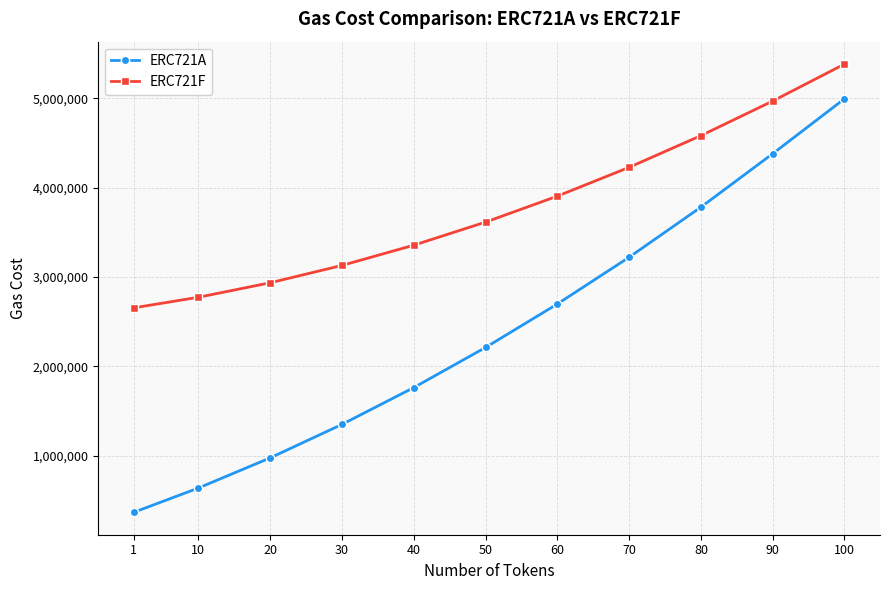

Where is ERC721A nearest to the value 2679790?

60